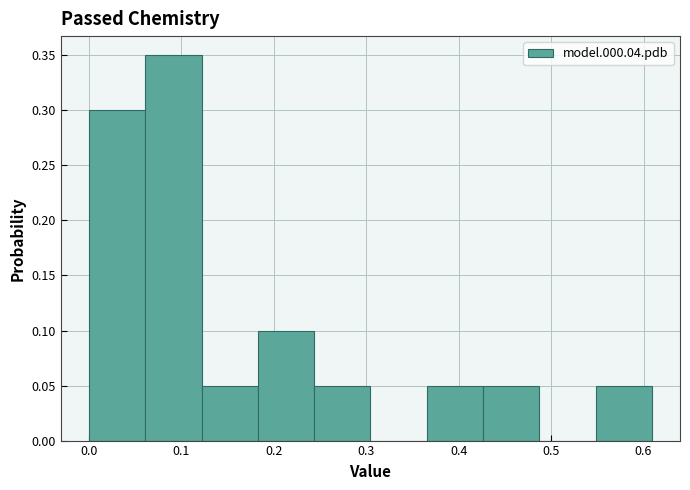

How tall is the bar that spans 0.18 to 0.24 on the x-axis? Neither the bar edges nor the heights are printed on the chart, so give them approximately, as read against the axes.

0.10